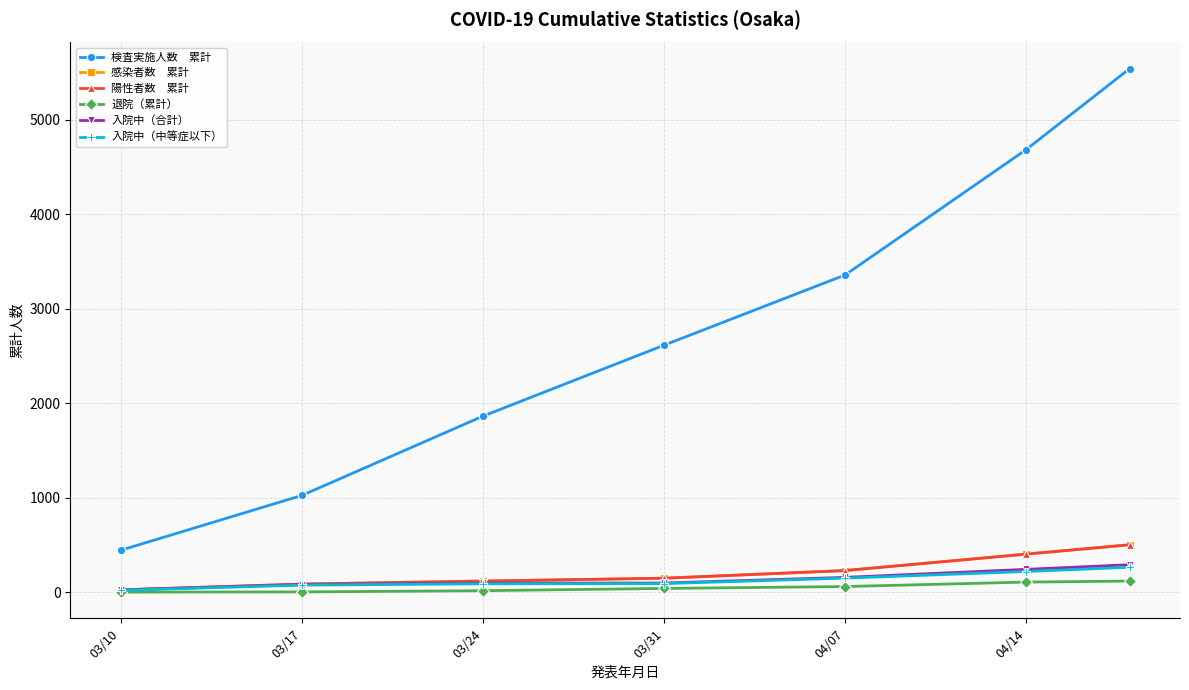

Does the chart have visible grid lines?

Yes